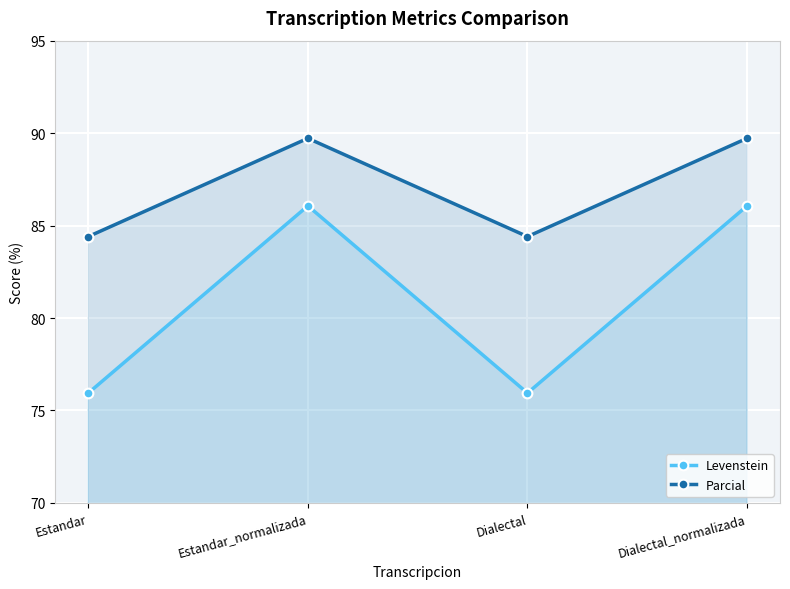

Which series has the largest total across all categories?

Parcial